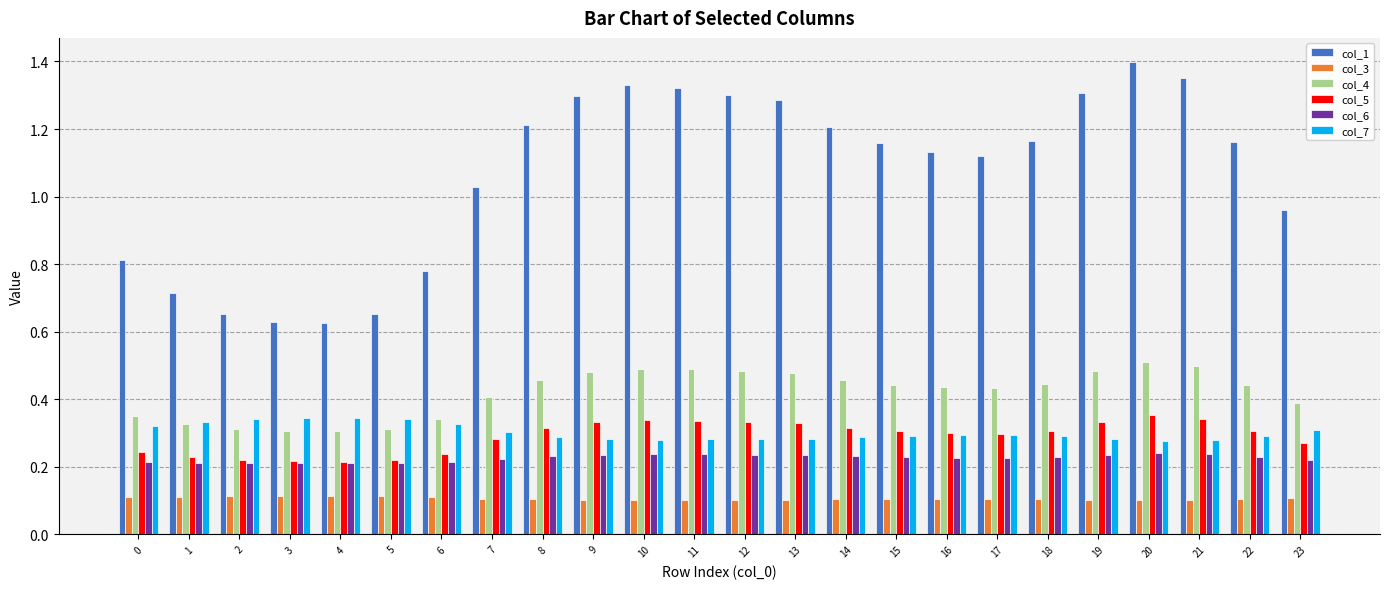

What are all the series names shown in the legend?

col_1, col_3, col_4, col_5, col_6, col_7